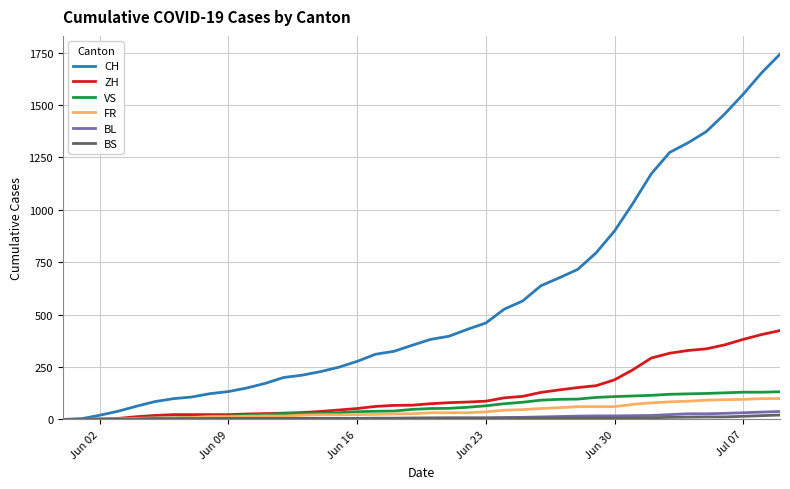

How many lines are shown in the chart?

6